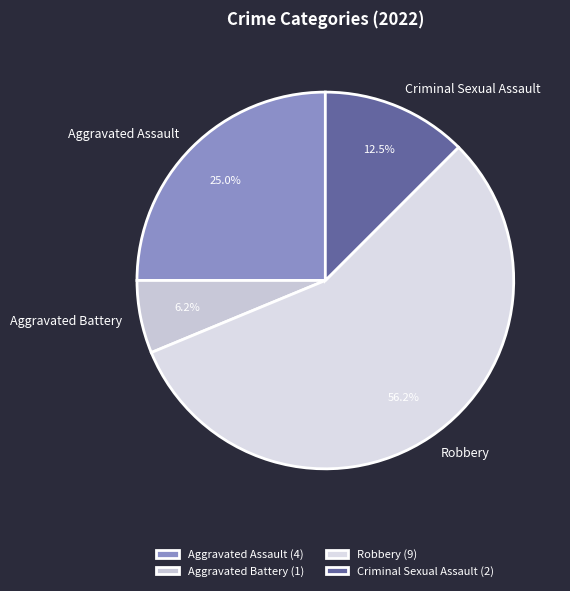

How many segments does this pie chart have?

4